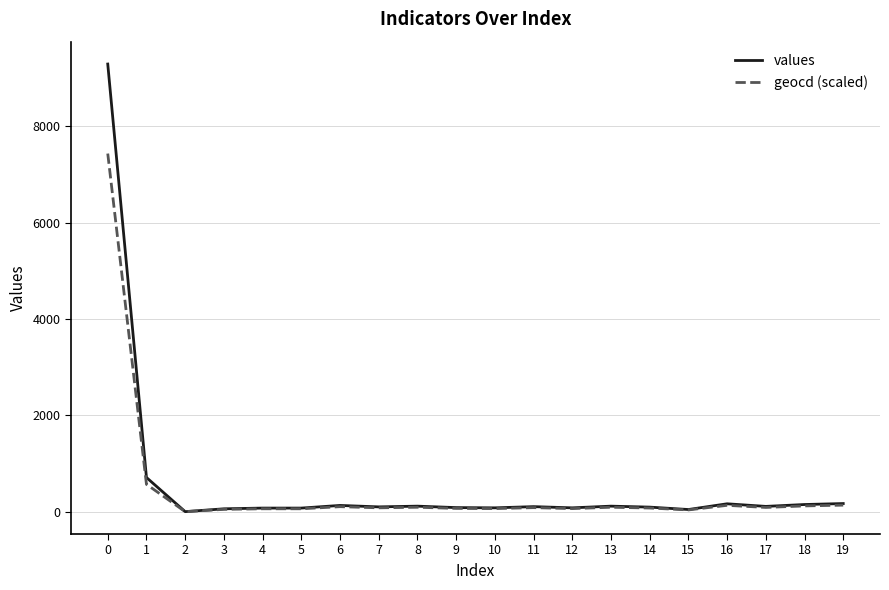

List the series in order of their overall mean, lowest first.

geocd (scaled), values